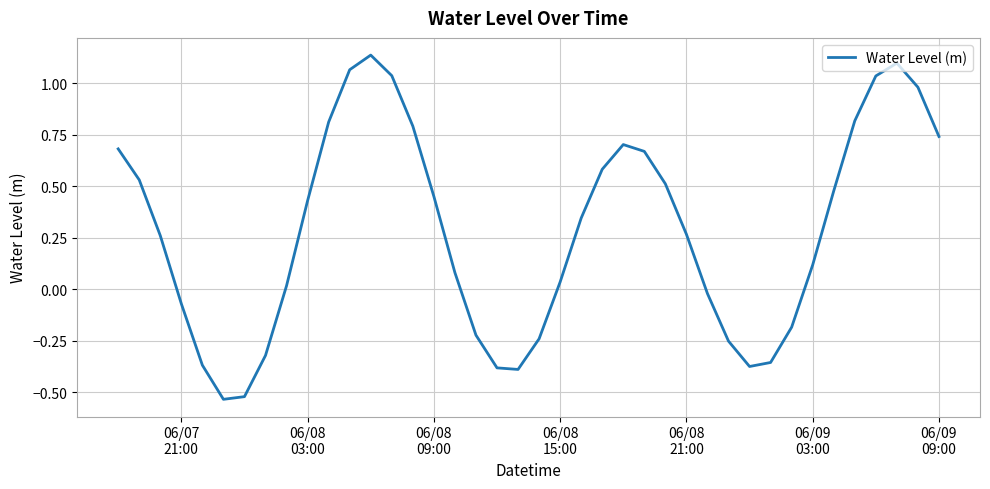

What is the difference between the maximum and minimum values?

1.7